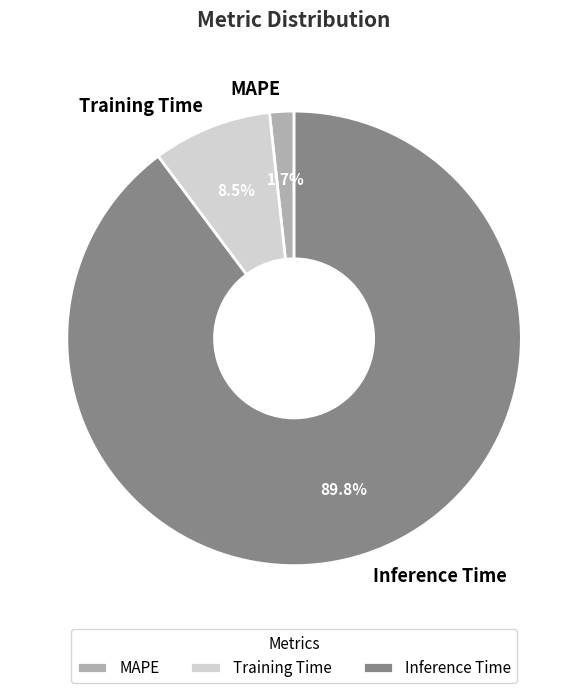

The MAPE slice represents 2% of the pie. True or false?

True